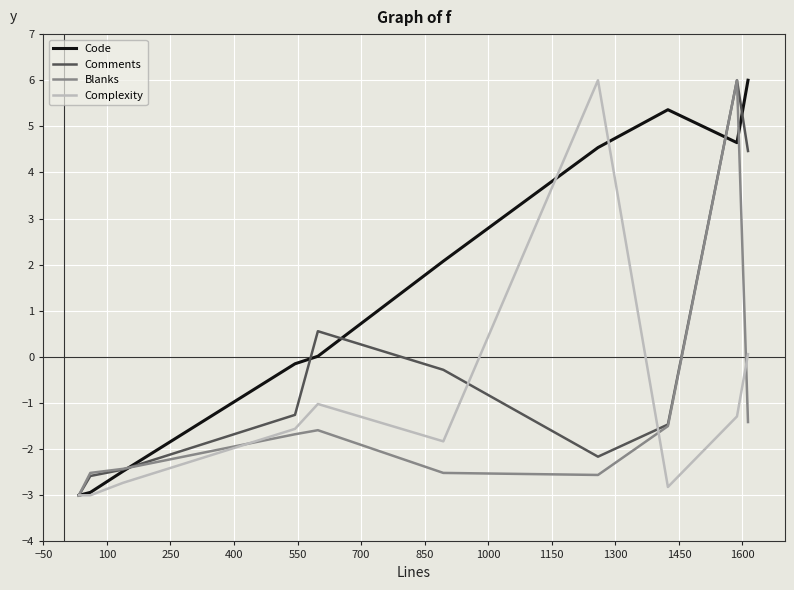

What is the minimum value shown in the chart?

-3.0